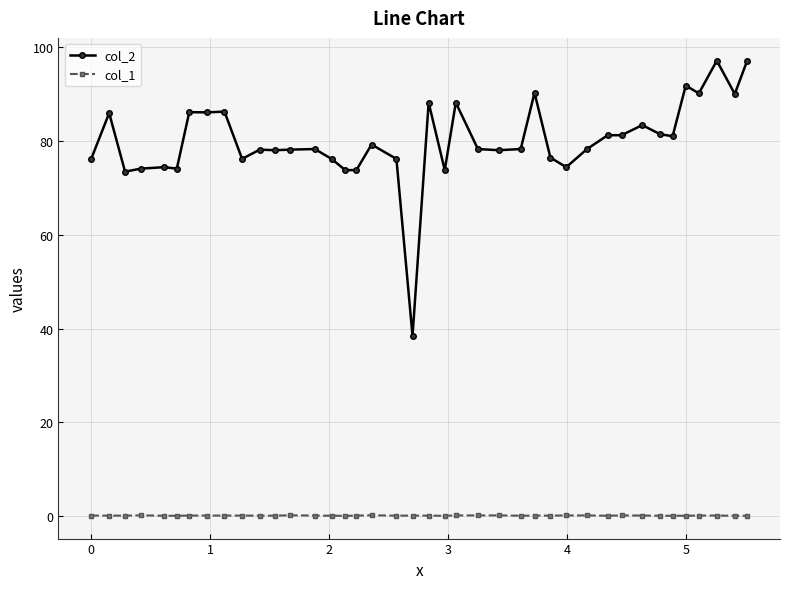

Which series has the widest spread of values?

col_2